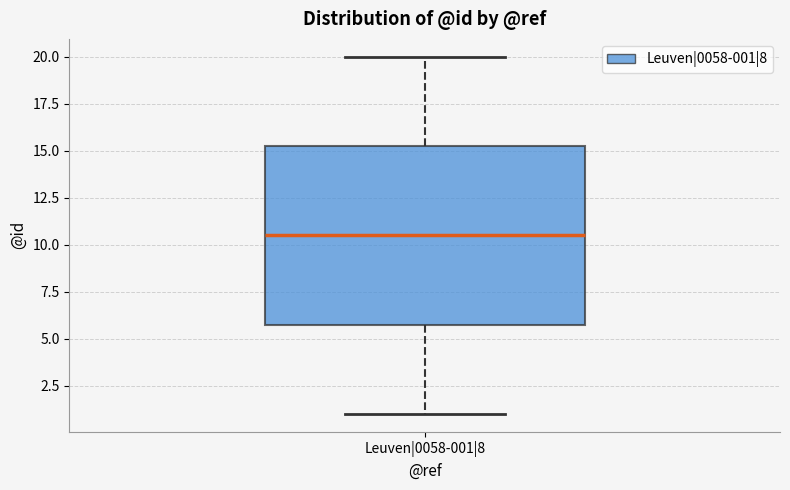

Read this box plot against the y-axis: the position of the median line, the range covered by the box, and the ends of both whiskers. The values are not printed on the chart, so give them approximately, as read against the axis.

median 10.5, box 6.0 to 15.5, whiskers 1.0 to 20.0